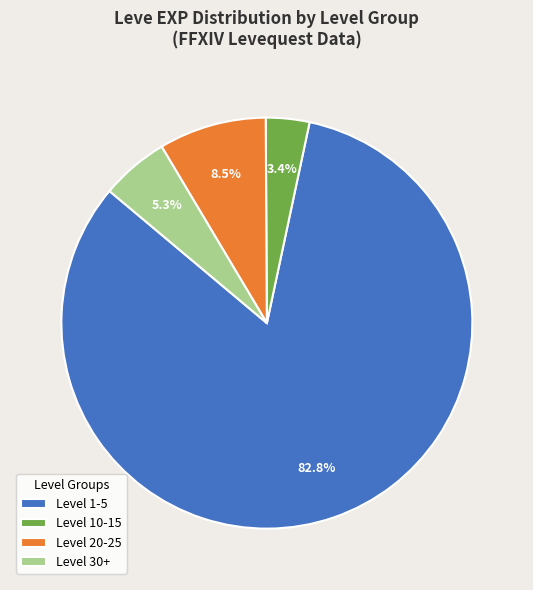

What portion of the pie excludes Level 20-25?

91.5%